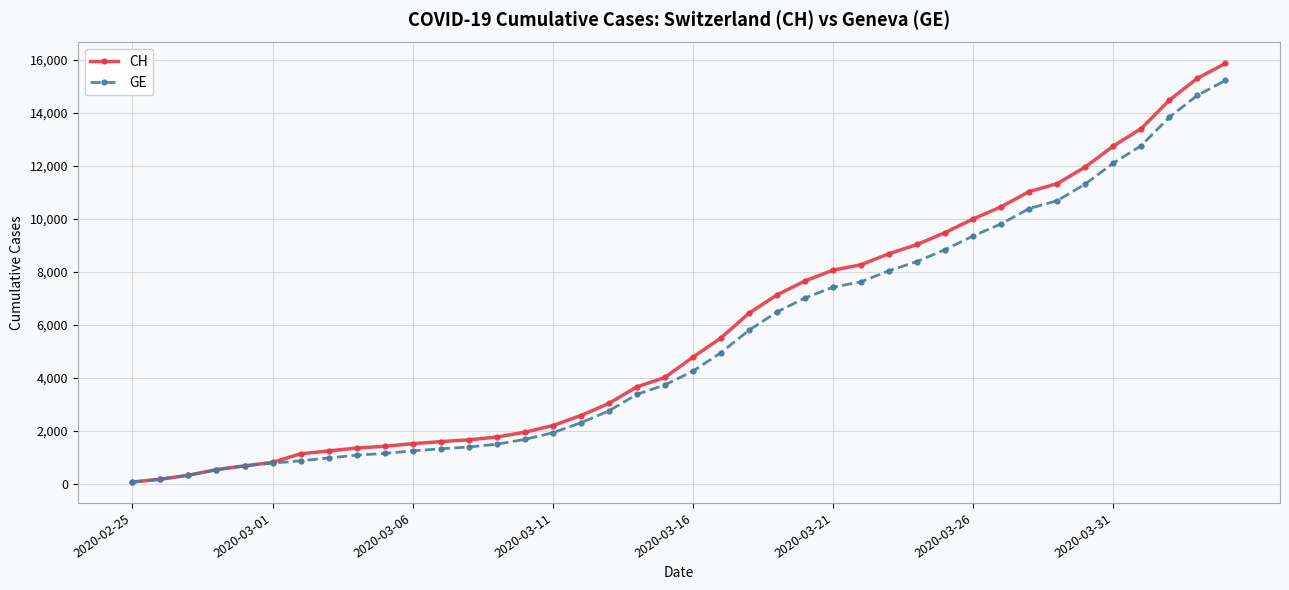

Which series has the widest spread of values?

CH